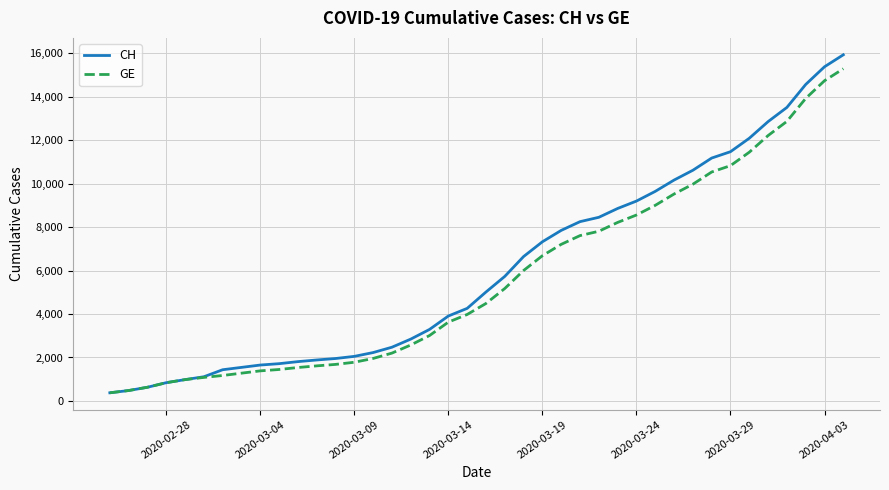

How many values in the GE series are below 4485?

20